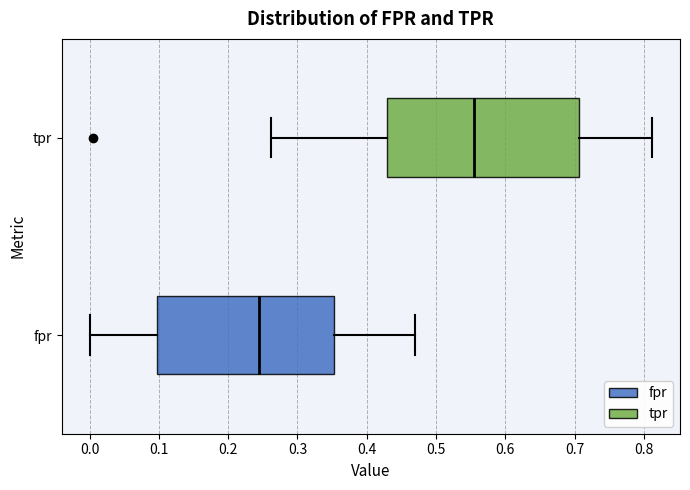

Comparing the boxes themselves (not the whiskers), which one is the widest?

tpr